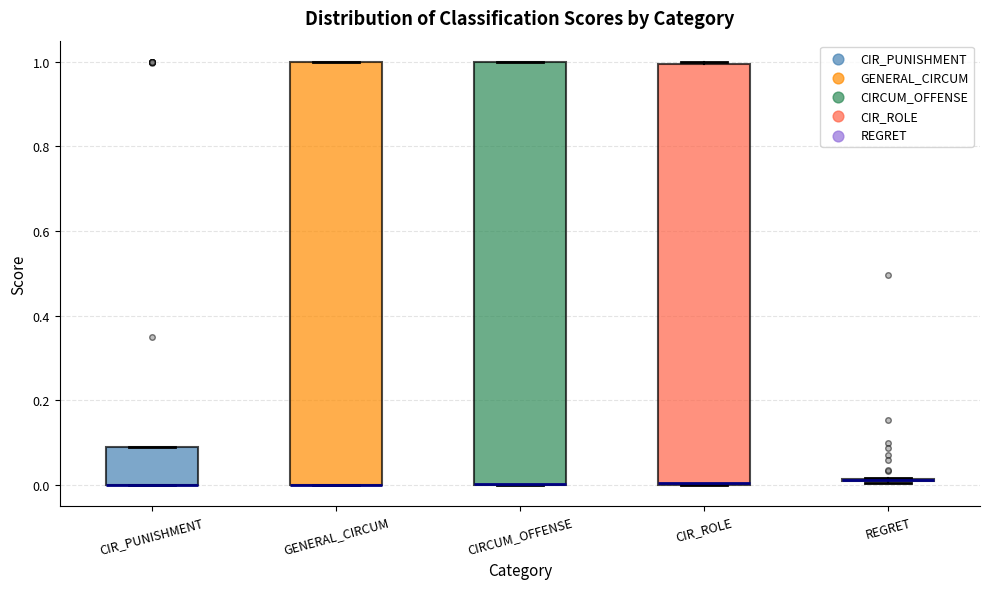

Reading left to right, transcribe this box plot: for each box, give where its median line is, the range the box spans, and where its two whiskers end, as read against the y-axis. The values are not printed on the chart, so give them approximately, as read against the axis.

CIR_PUNISHMENT: median 0.00 (drawn on the box's lower edge), box 0.00 to 0.10, whiskers 0.00 to 0.10
GENERAL_CIRCUM: median 0.00 (drawn on the box's lower edge), box 0.00 to 1.00, whiskers 0.00 to 1.00
CIRCUM_OFFENSE: median 0.00 (drawn on the box's lower edge), box 0.00 to 1.00, whiskers 0.00 to 1.00
CIR_ROLE: median 0.00 (drawn on the box's lower edge), box 0.00 to 1.00, whiskers 0.00 to 1.00
REGRET: box collapsed to a line at 0.02, whiskers 0.00 to 0.02